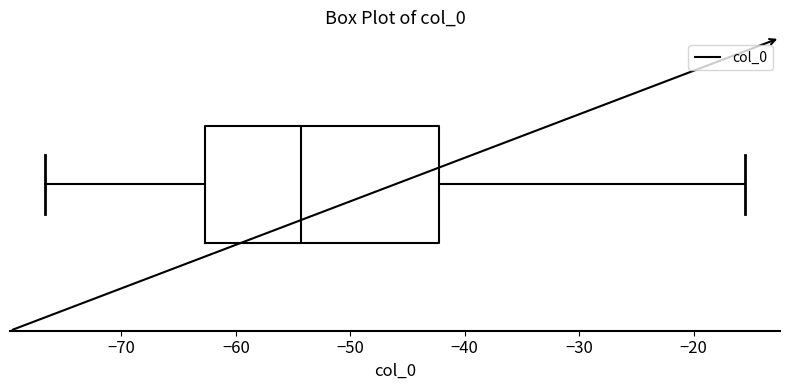

Transcribe this box plot: give where the median line is, the range the box spans, and where the two whiskers end, as read against the x-axis. The values are not printed on the chart, so give them approximately, as read against the axis.

median -54, box -63 to -42, whiskers -77 to -15